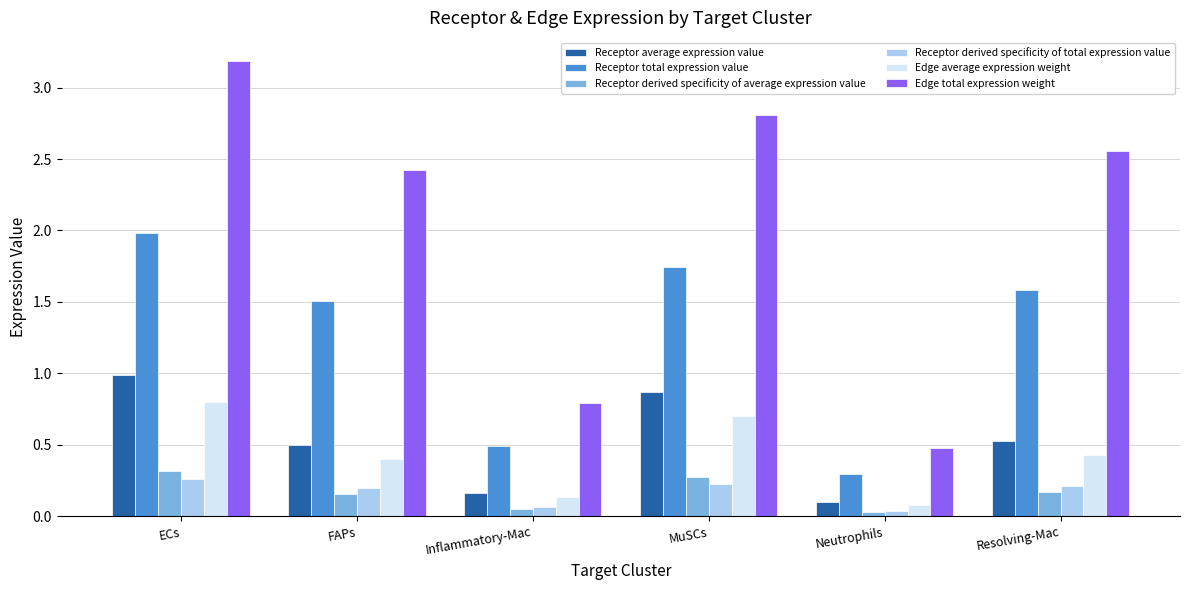

What is the sum of all Edge total expression weight values?

12.2